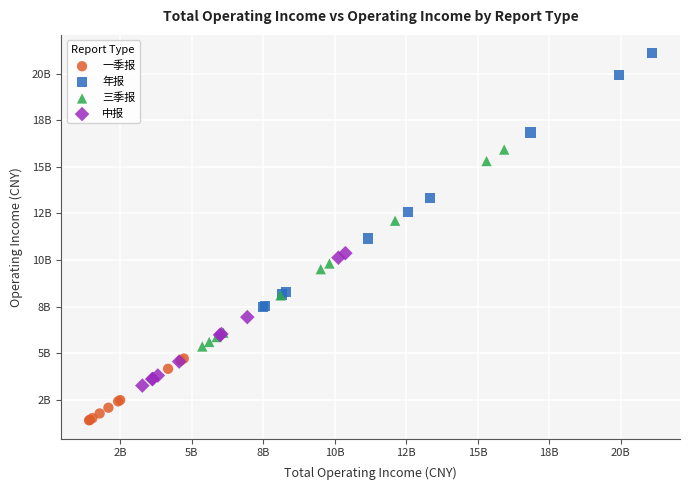

Which series reaches the minimum Y coordinate?

一季报